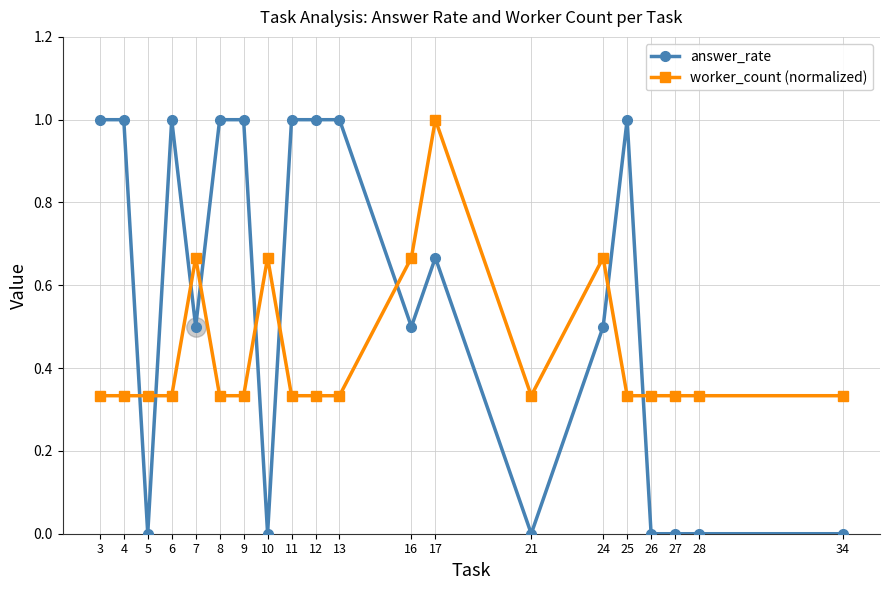

How many intersections are there between answer_rate and worker_count (normalized)?

9